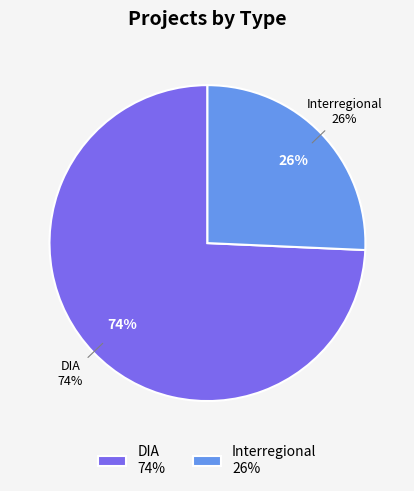

To the nearest percent, what is the average slice percentage?

50%